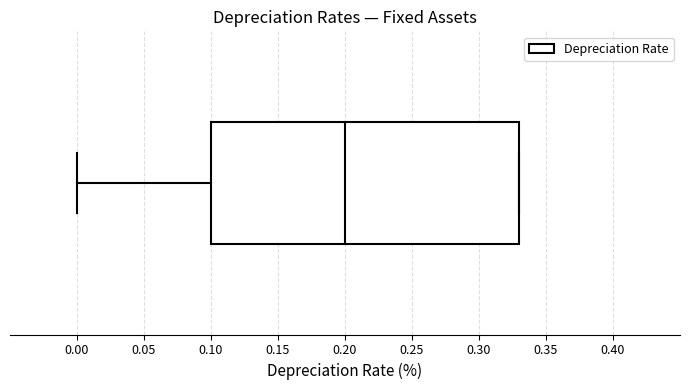

Where does the median line of the box sit on the x-axis? The values are not printed on the chart, so give them approximately, as read against the axis.

0.20